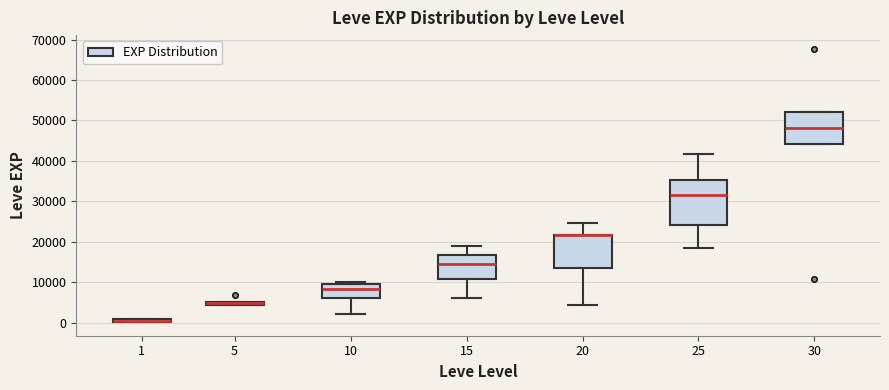

Comparing the boxes themselves (not the whiskers), which one is the tallest?

25